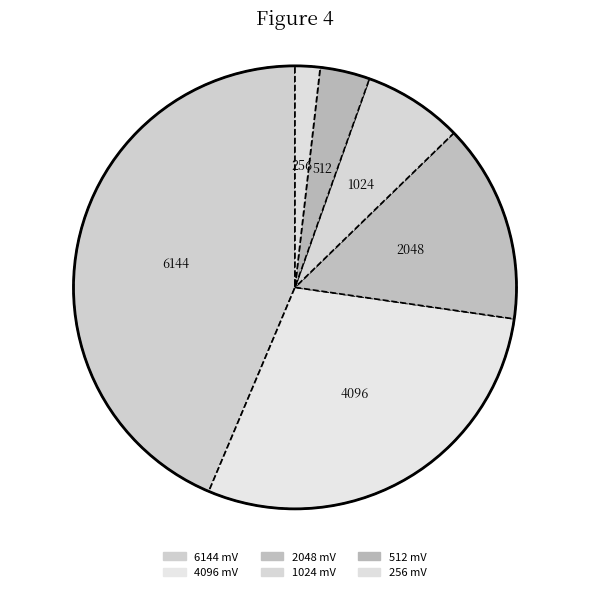

How many segments does this pie chart have?

6